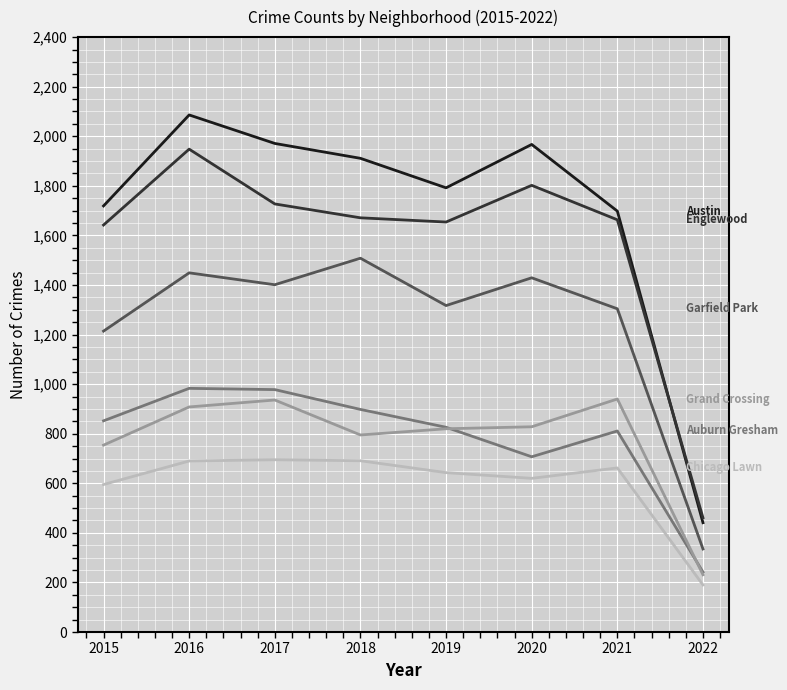

What is the greatest value displayed?

2086